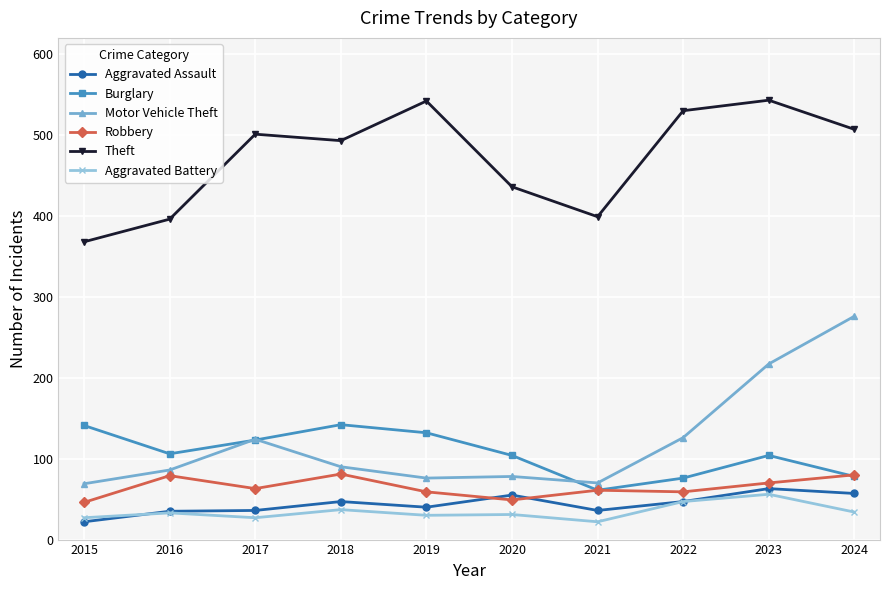

What is the difference between the maximum and minimum values in the Robbery series?

35